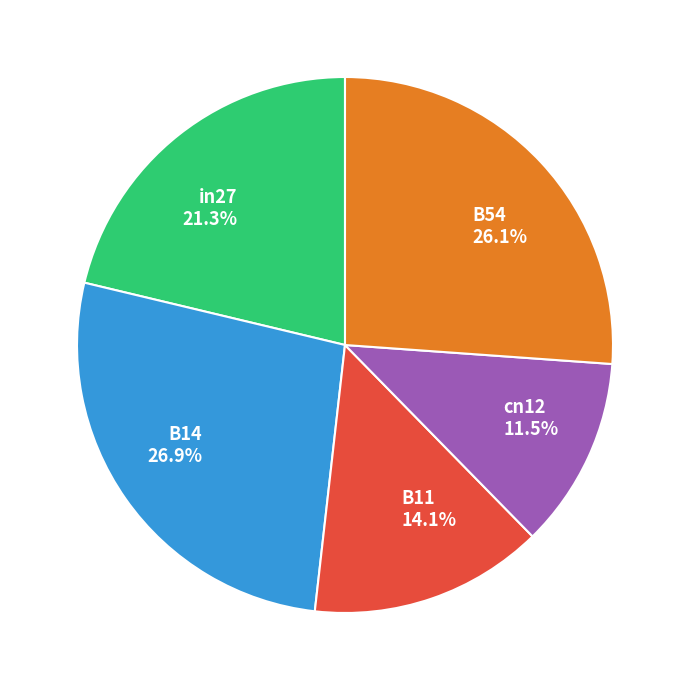

What is the largest slice in the pie chart?

B14